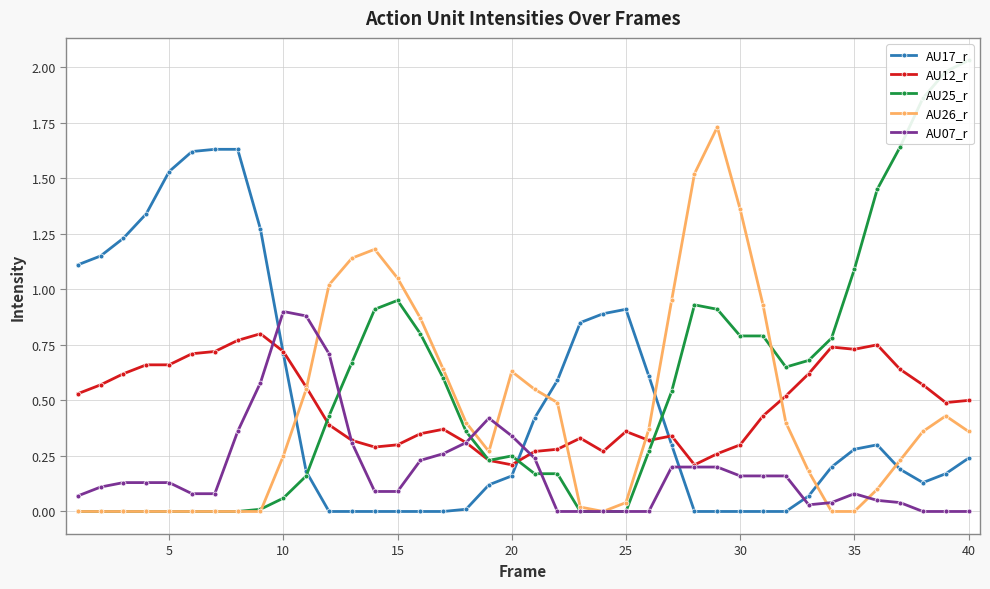

Does the chart display data point markers on the line(s)?

Yes